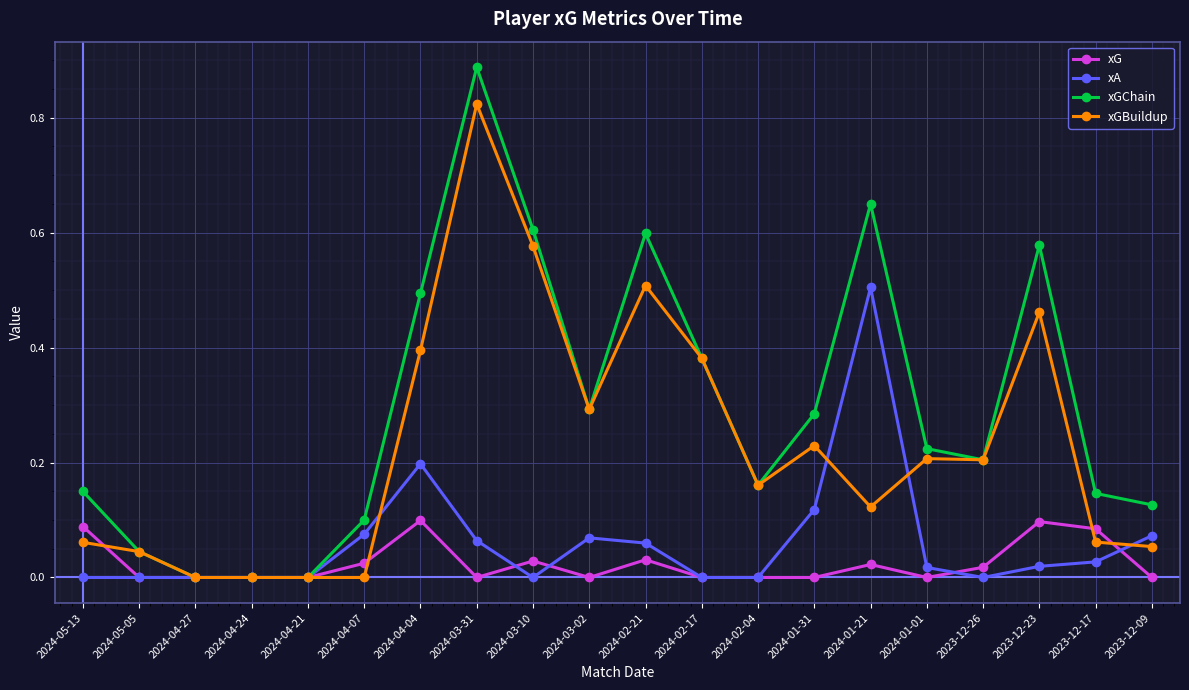

What is the label of the 3rd point from the left?

2024-04-27